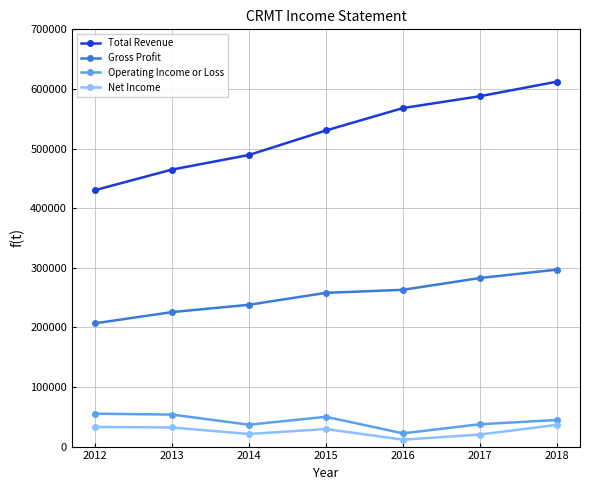

Is the value of Total Revenue at 2012 greater than the value of Gross Profit at 2017?

Yes